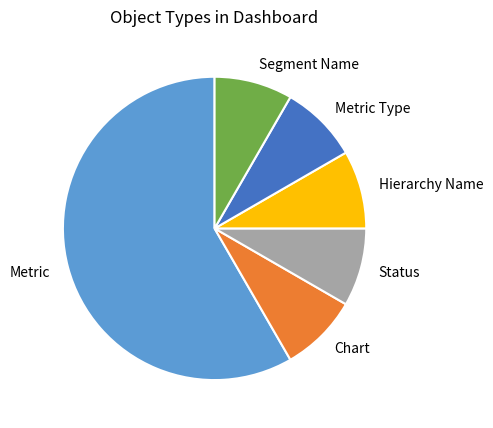

Combined, do Chart and Hierarchy Name account for over 50%?

No